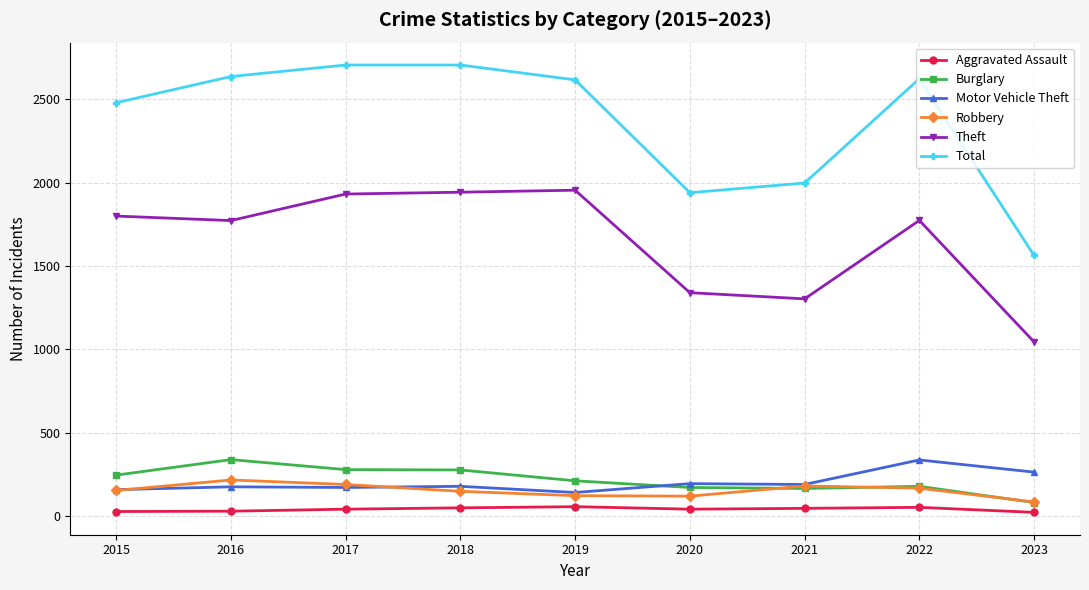

Which series has the largest range (max minus min)?

Total